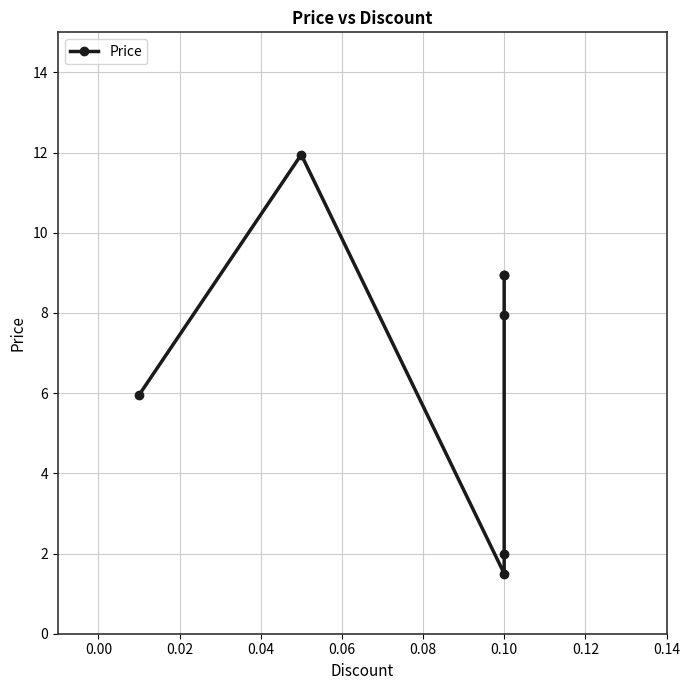

What is the value of the 5th point from the left?

8.0